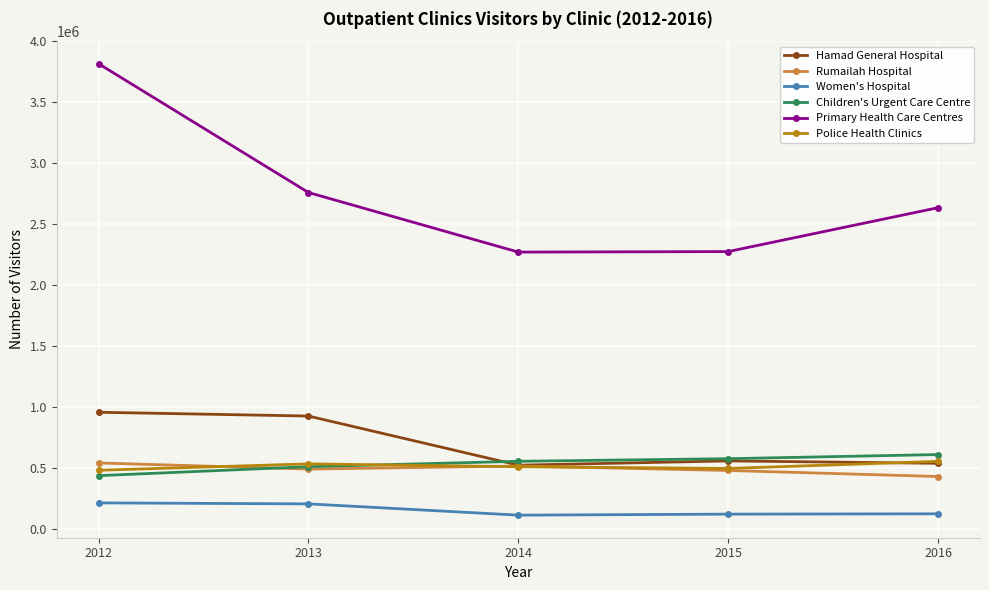

Which series has the largest total across all categories?

Primary Health Care Centres